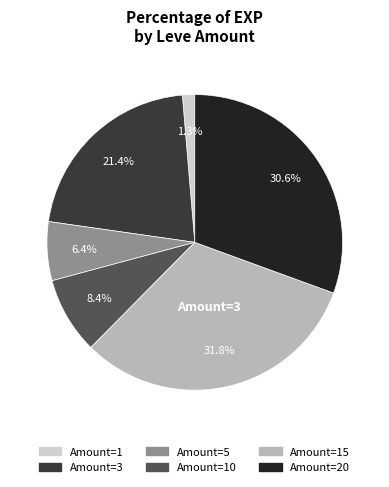

Count the number of slices in the pie.

6